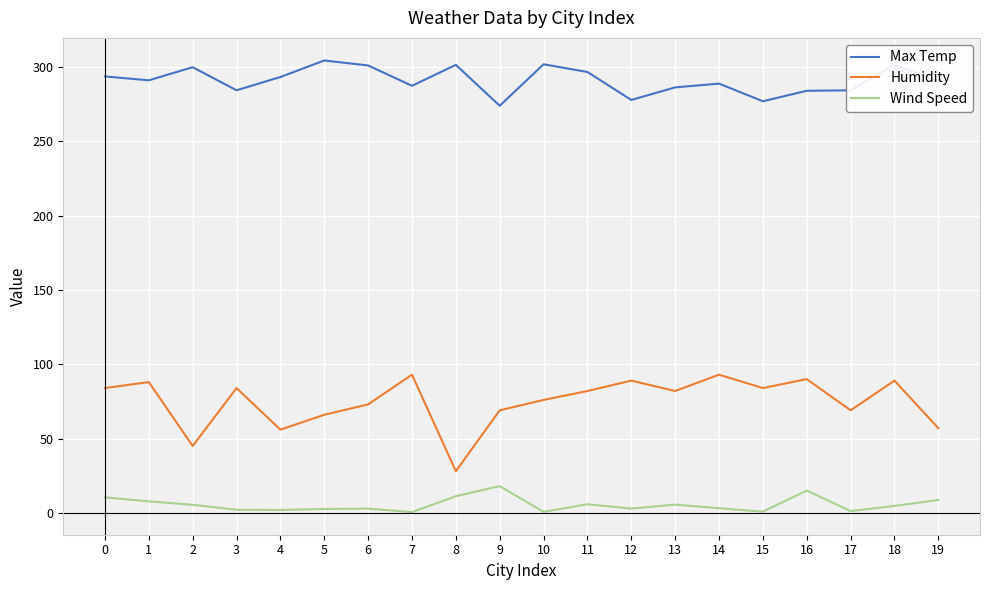

What is the minimum value for Humidity?

28.0